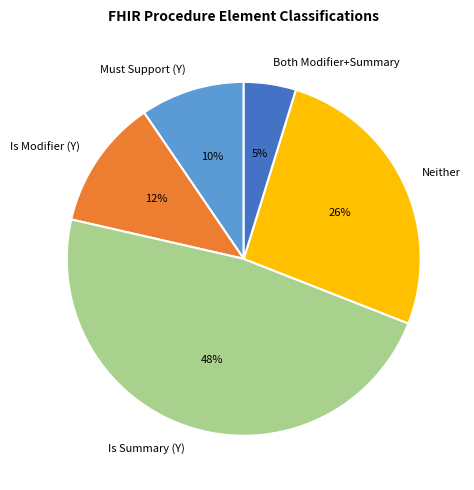

How many slices are in this pie chart?

5